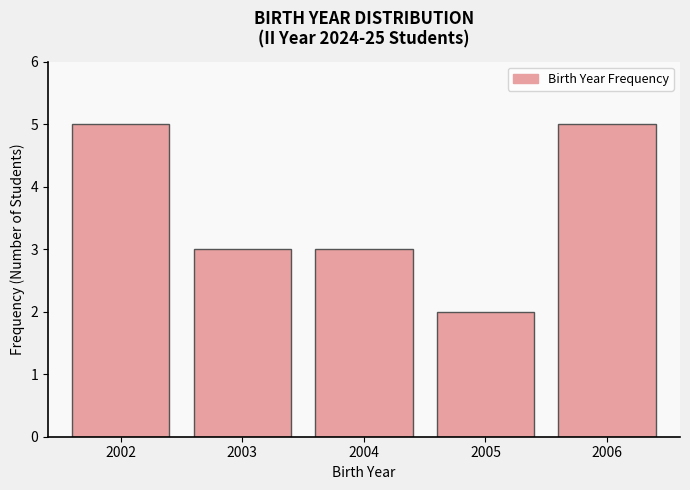

Reading left to right, what are all the values shown in this chart?

2002=5	2003=3	2004=3	2005=2	2006=5